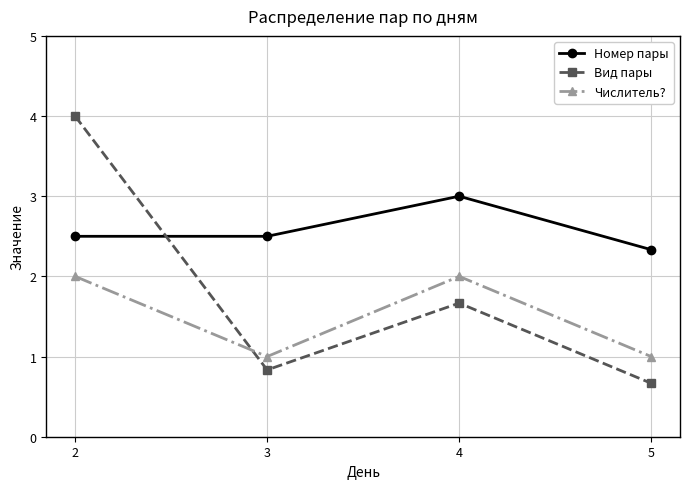

List the labels in order of Вид пары value, smallest first.

5, 3, 4, 2